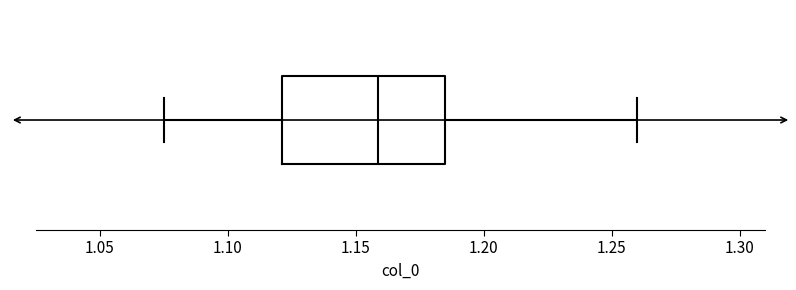

Transcribe this box plot: give where the median line is, the range the box spans, and where the two whiskers end, as read against the x-axis. The values are not printed on the chart, so give them approximately, as read against the axis.

median 1.160, box 1.120 to 1.185, whiskers 1.075 to 1.260